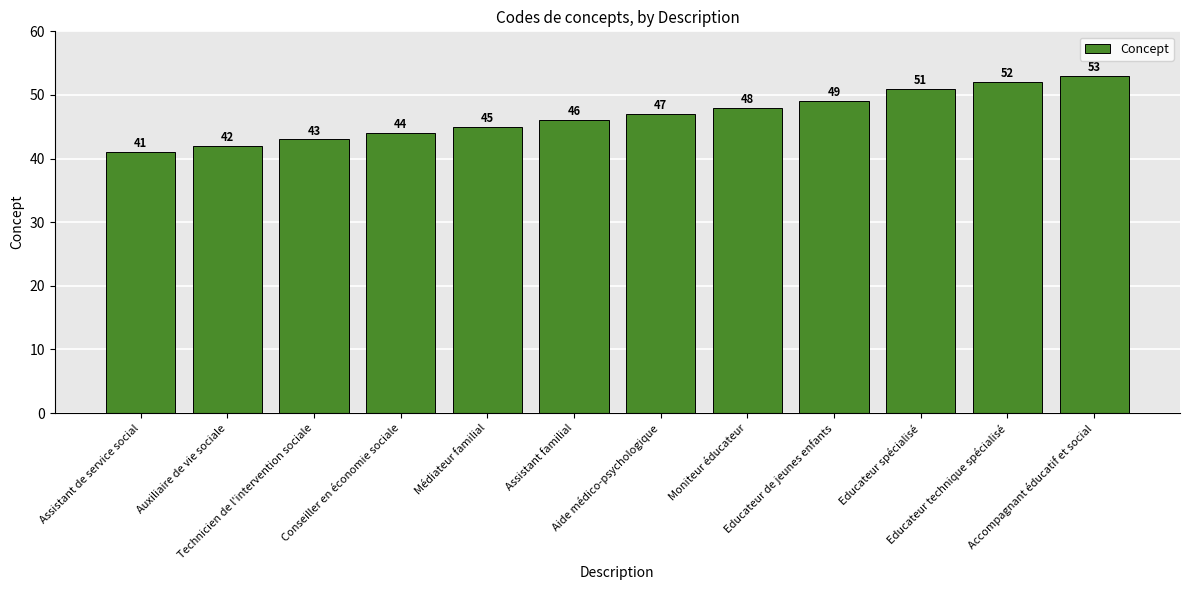

What is the change in value from Assistant de service social to Auxiliaire de vie sociale?

+1